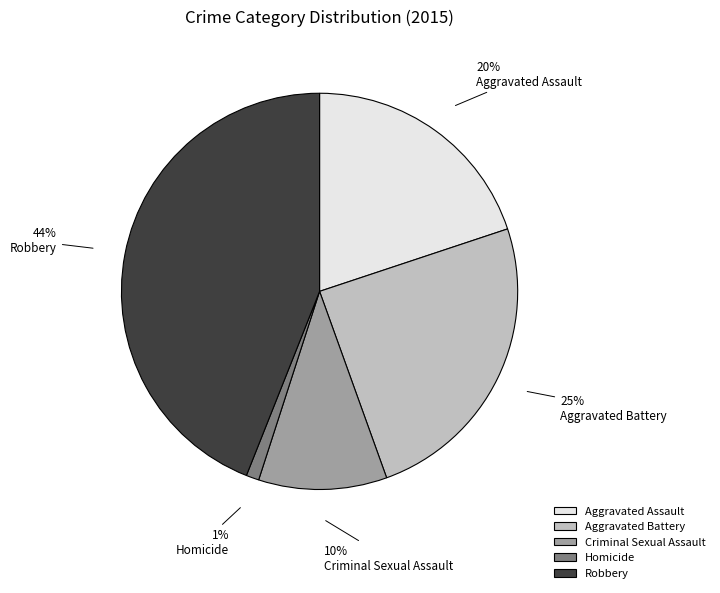

Which category has the biggest portion of the pie?

Robbery